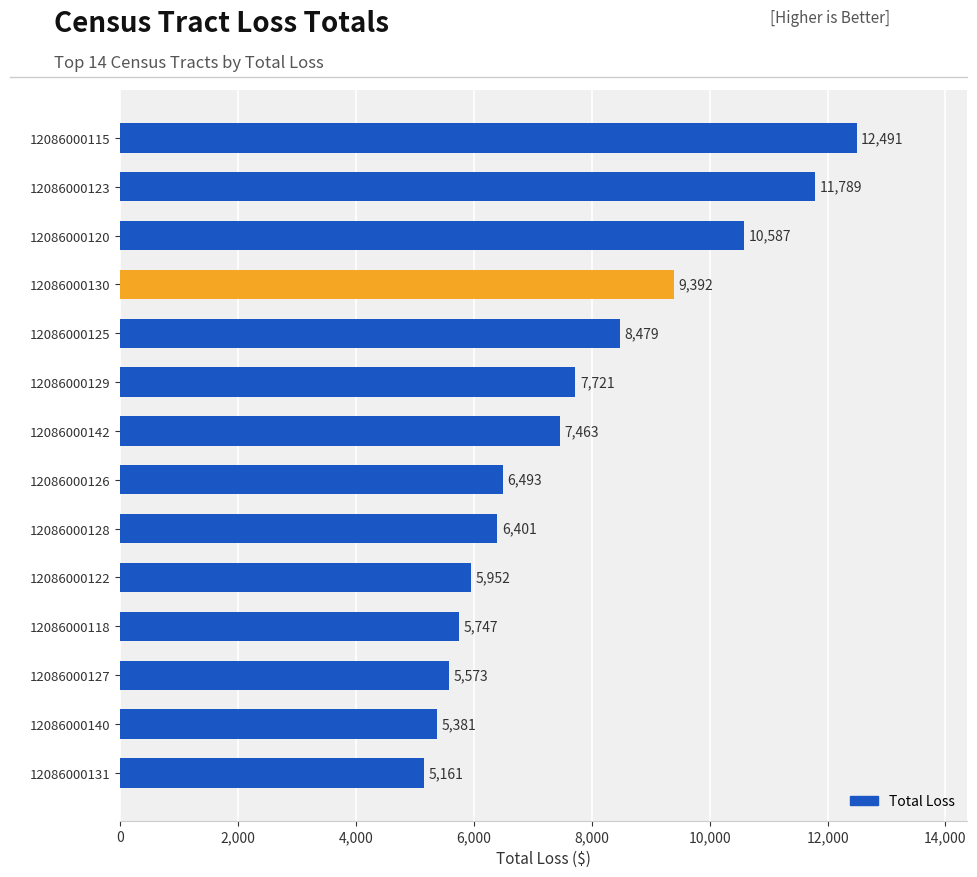

Is it true that the value at 12086000131 is 5161?

True